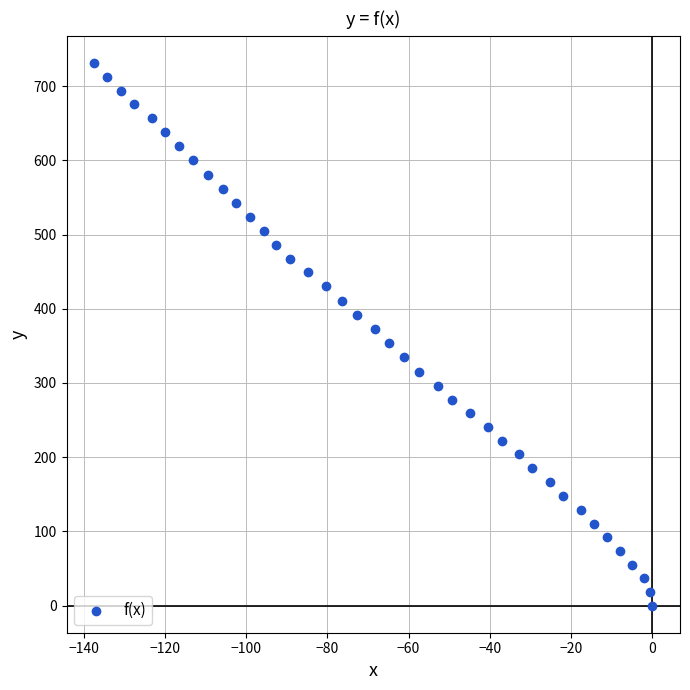

What is the range of Y values (max minus min)?

731.2